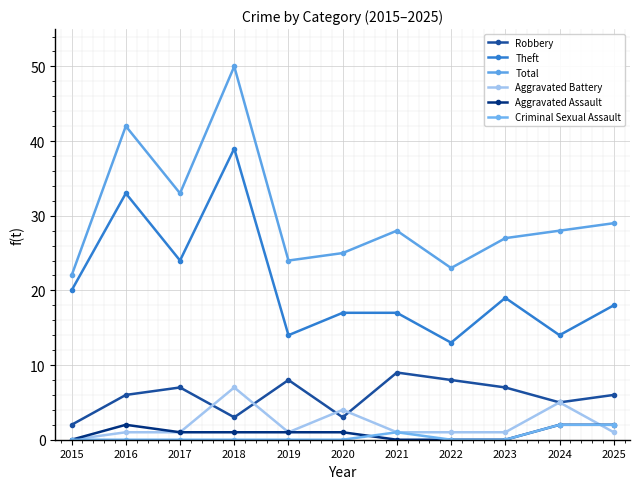

Reading right to left, list all the values displayed in this chart.

Robbery: 2025=6	2024=5	2023=7	2022=8	2021=9	2020=3	2019=8	2018=3	2017=7	2016=6	2015=2
Theft: 2025=18	2024=14	2023=19	2022=13	2021=17	2020=17	2019=14	2018=39	2017=24	2016=33	2015=20
Total: 2025=29	2024=28	2023=27	2022=23	2021=28	2020=25	2019=24	2018=50	2017=33	2016=42	2015=22
Aggravated Battery: 2025=1	2024=5	2023=1	2022=1	2021=1	2020=4	2019=1	2018=7	2017=1	2016=1	2015=0
Aggravated Assault: 2025=2	2024=2	2023=0	2022=0	2021=0	2020=1	2019=1	2018=1	2017=1	2016=2	2015=0
Criminal Sexual Assault: 2025=2	2024=2	2023=0	2022=0	2021=1	2020=0	2019=0	2018=0	2017=0	2016=0	2015=0